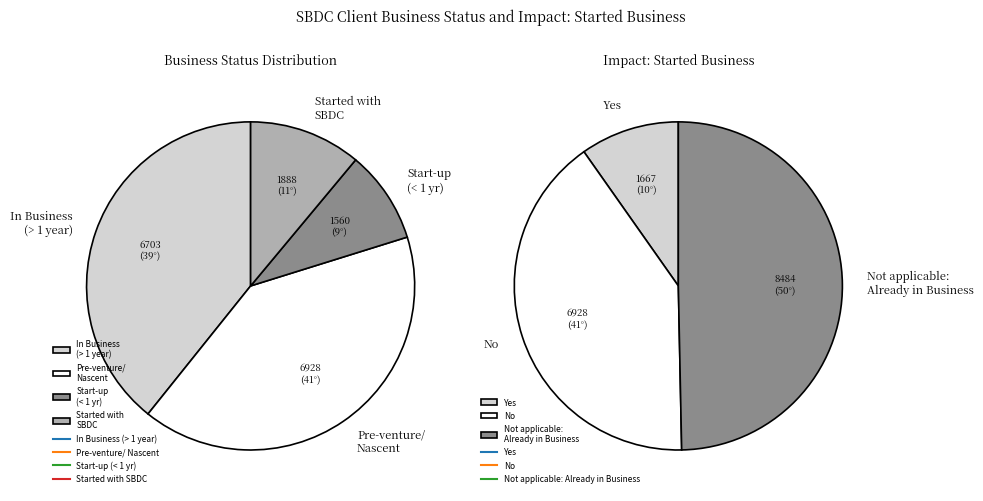

What percentage do In Business (> 1 year) - Yes and Start-up (< 1 year) - Yes together represent?

1.3%